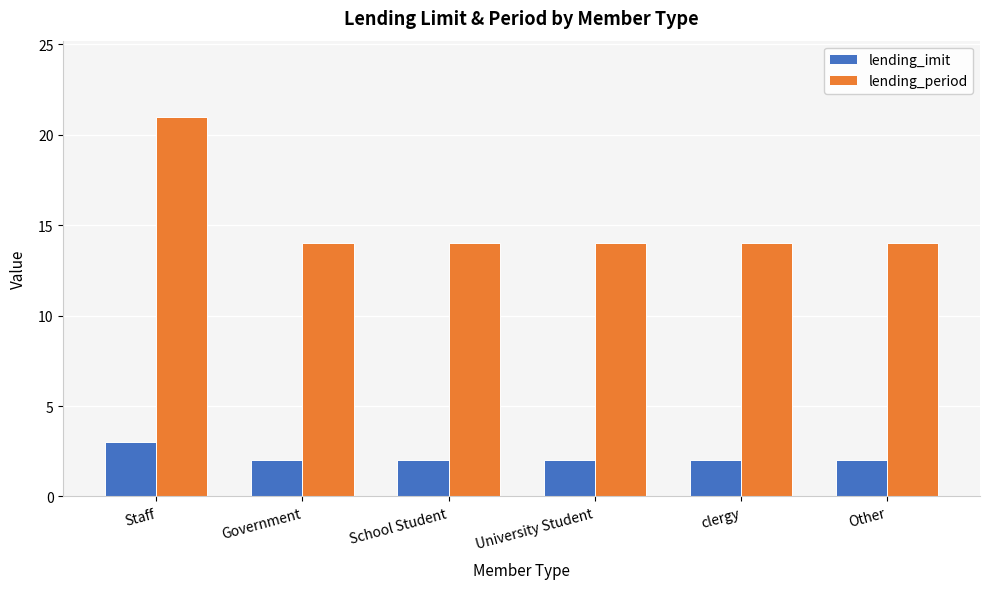

List the series in order of their overall mean, highest first.

lending_period, lending_imit